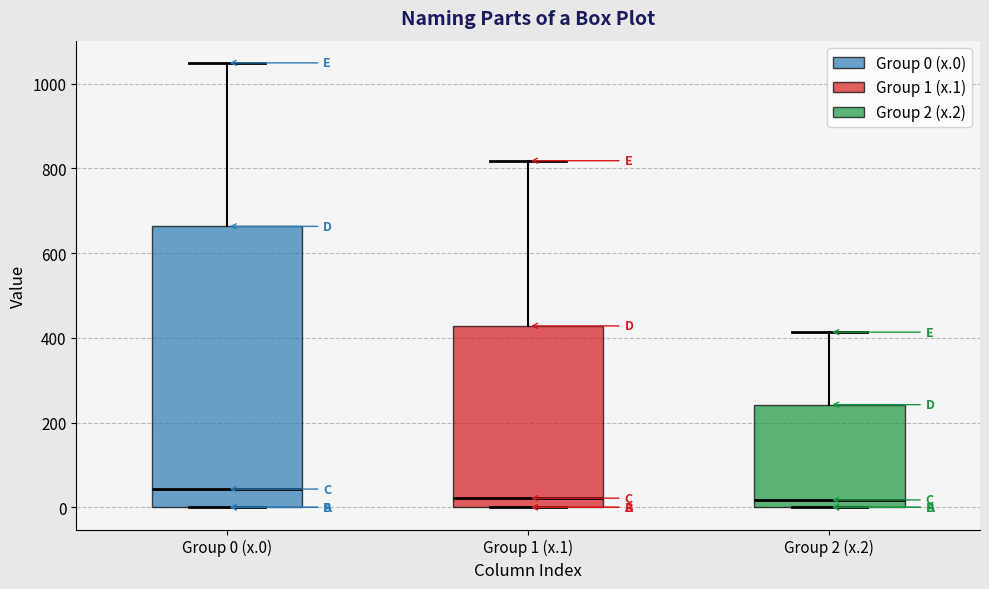

Reading left to right, transcribe this box plot: for each box, give where its median line is, the range the box spans, and where its two whiskers end, as read against the y-axis. The values are not printed on the chart, so give them approximately, as read against the axis.

Group 0 (x.0): median 40, box 0 to 660, whiskers 0 to 1040
Group 1 (x.1): median 20, box 0 to 420, whiskers 0 to 820
Group 2 (x.2): median 20, box 0 to 240, whiskers 0 to 420